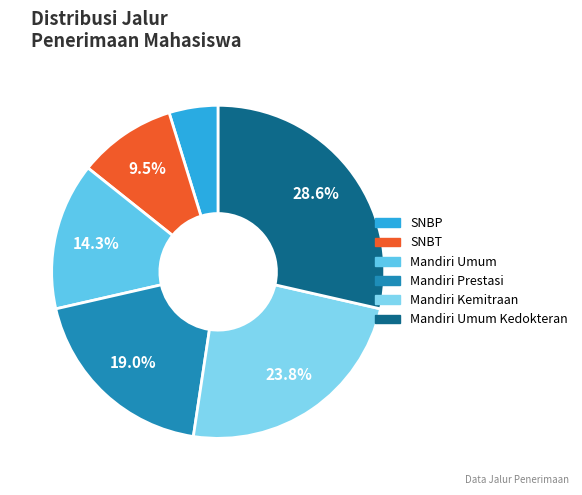

How many slices are in this pie chart?

6